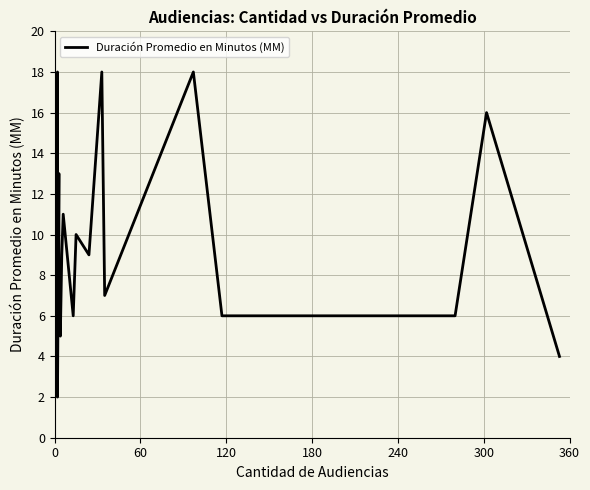

Reading right to left, list all the values displayed in this chart.

4	16	6	6	18	7	18	9	10	6	11	9	5	7	13	2	18	6	4	4